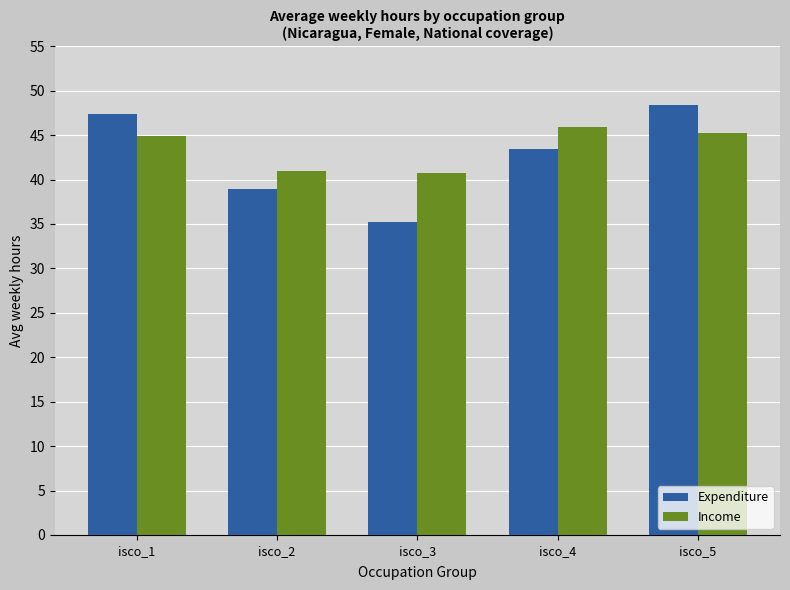

What is the difference between the Income values at isco_4 and isco_3?

5.2